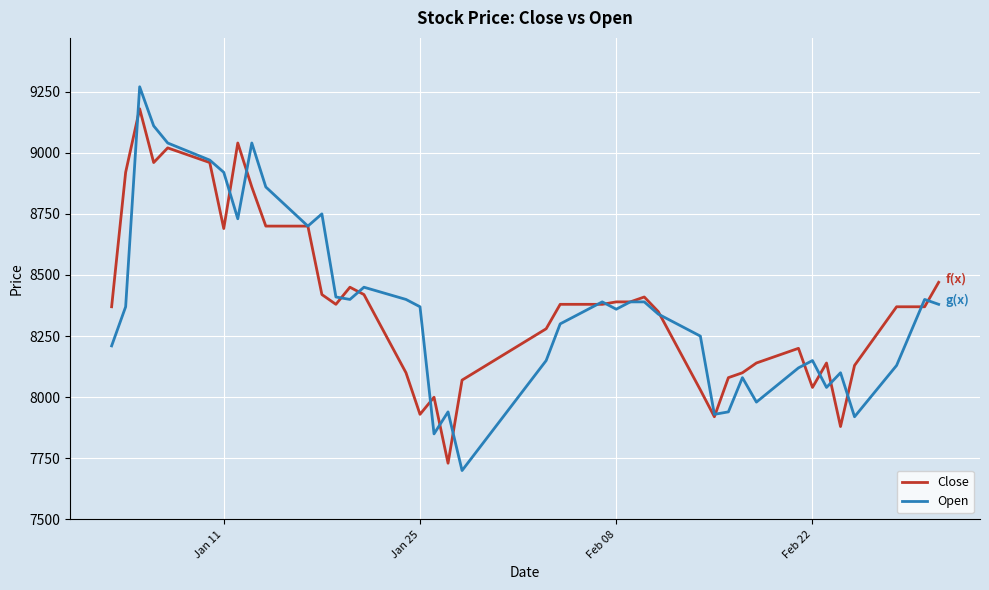

What is the minimum value for Open?

7700